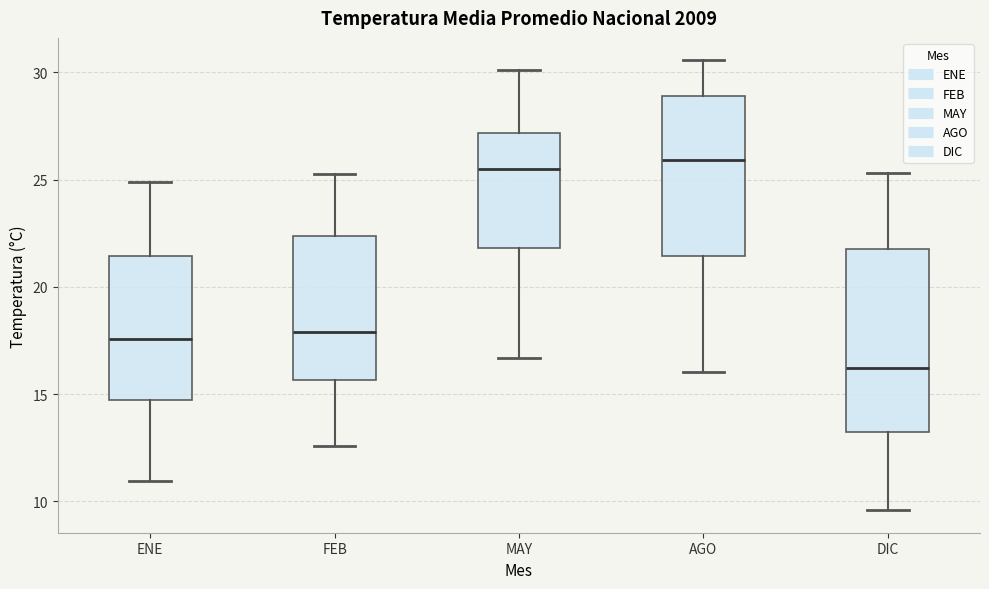

Reading left to right, read every box against the y-axis: the position of its median line, the range the box covers, and the ends of its whiskers. The values are not printed on the chart, so give them approximately, as read against the axis.

ENE: median 17.5, box 14.5 to 21.5, whiskers 11.0 to 25.0
FEB: median 18.0, box 15.5 to 22.5, whiskers 12.5 to 25.0
MAY: median 25.5, box 22.0 to 27.0, whiskers 16.5 to 30.0
AGO: median 26.0, box 21.5 to 29.0, whiskers 16.0 to 30.5
DIC: median 16.0, box 13.0 to 22.0, whiskers 9.5 to 25.5